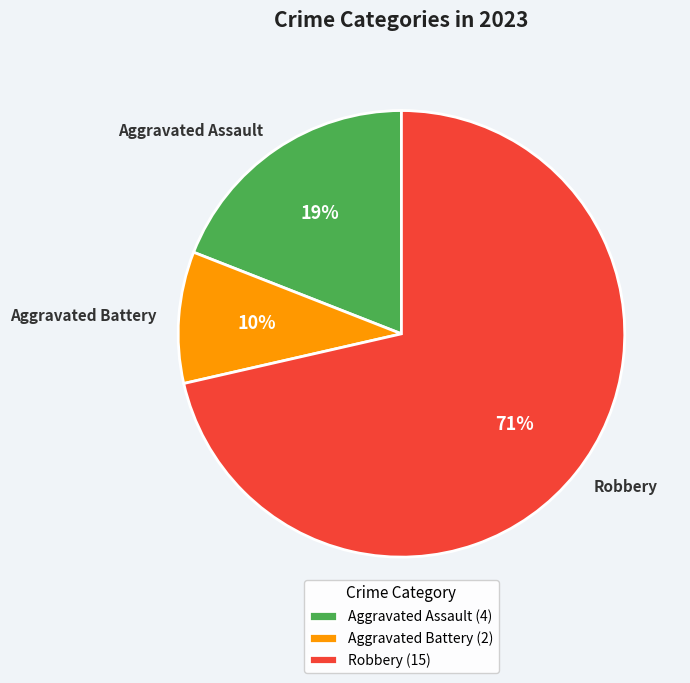

Is Aggravated Assault the majority of the pie?

No